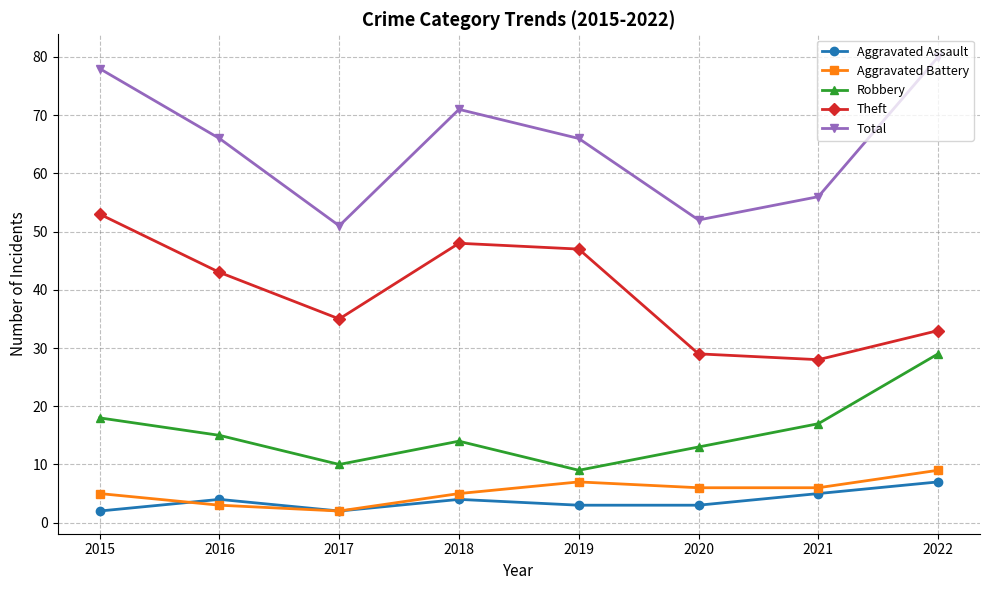

Is the value of Aggravated Assault at 2022 greater than the value of Total at 2020?

No